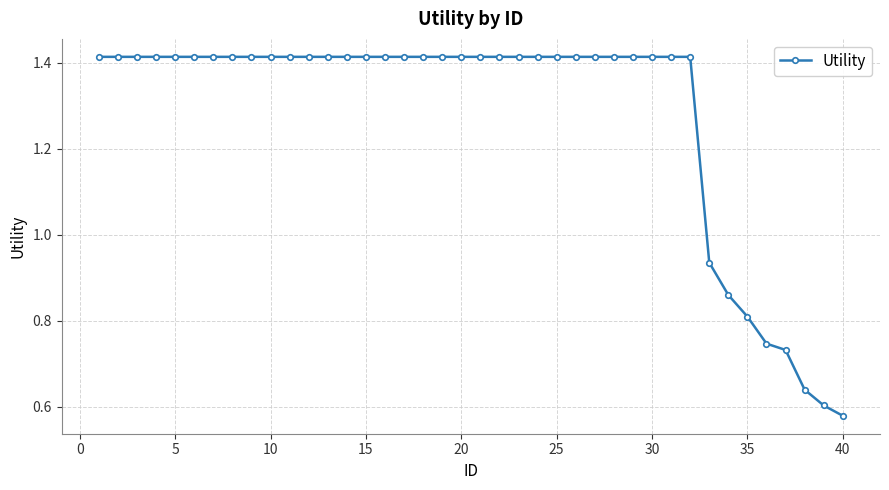

What is the average value?

1.3